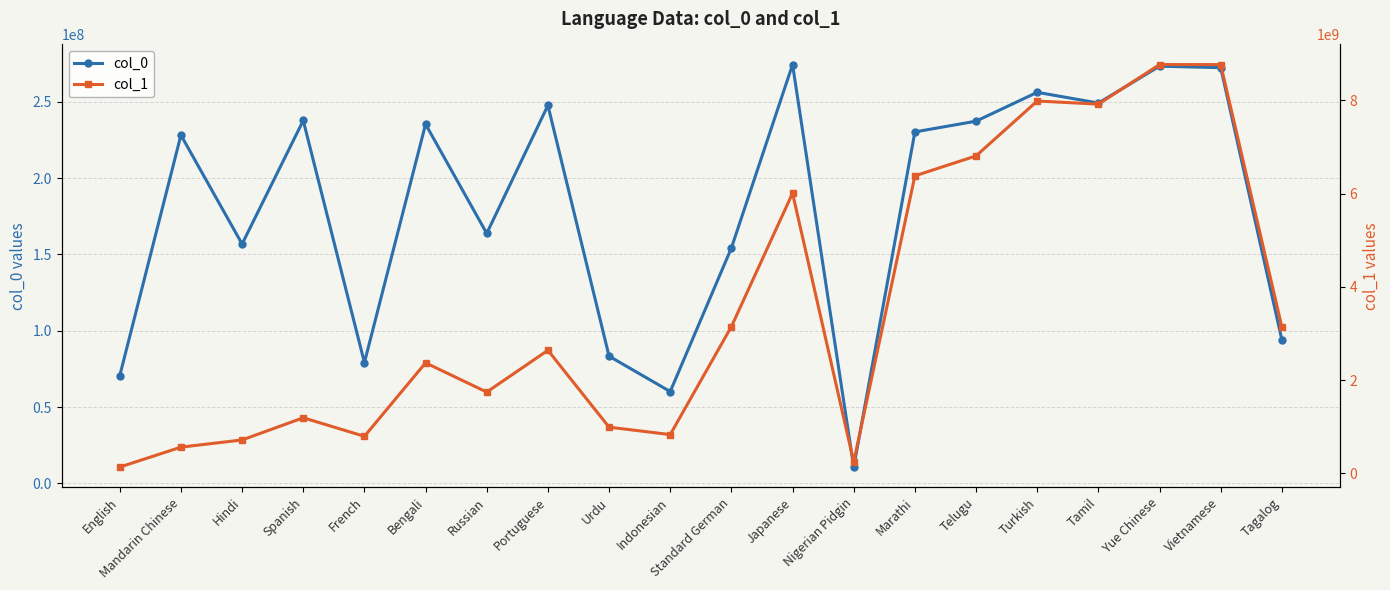

List the series in order of their overall mean, highest first.

col_1, col_0